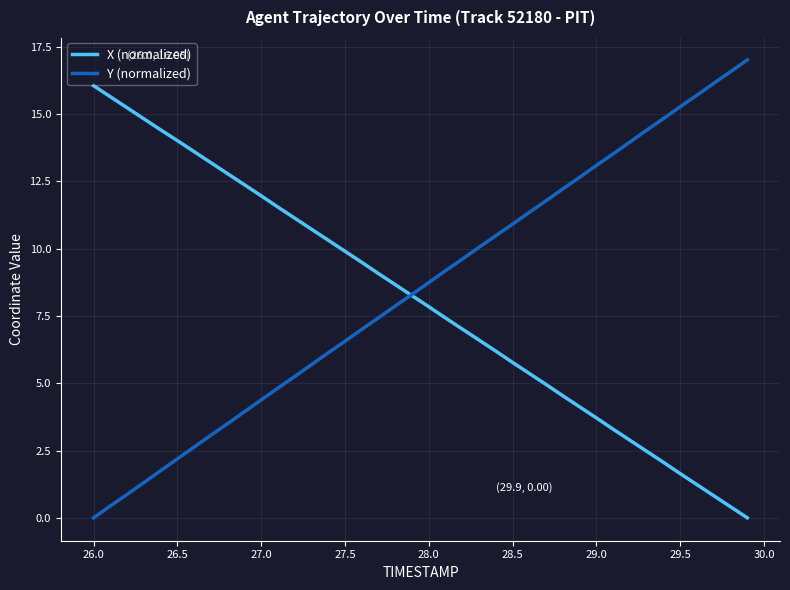

What is the highest value of the Y (normalized) series?

17.0